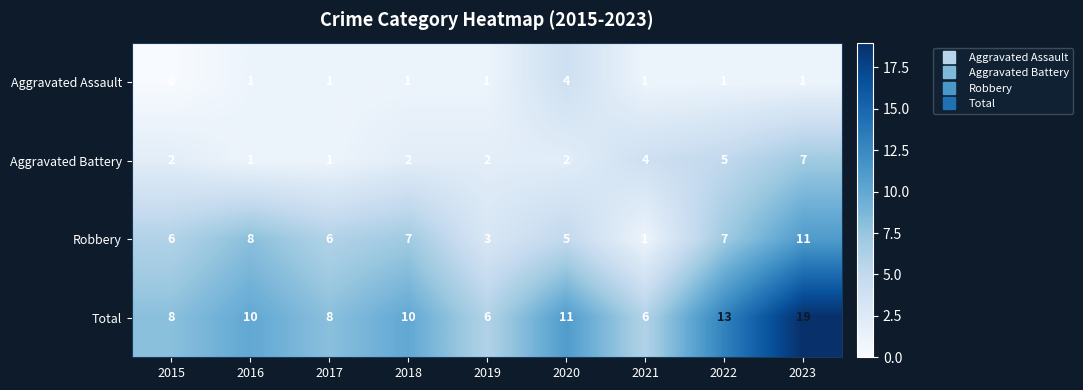

Count the Robbery values in the range 5 to 7.

5